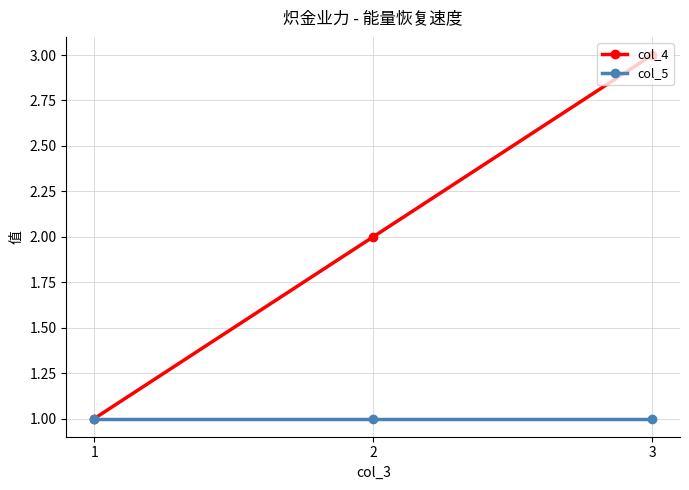

Which series changed the most between 2 and 3?

col_4